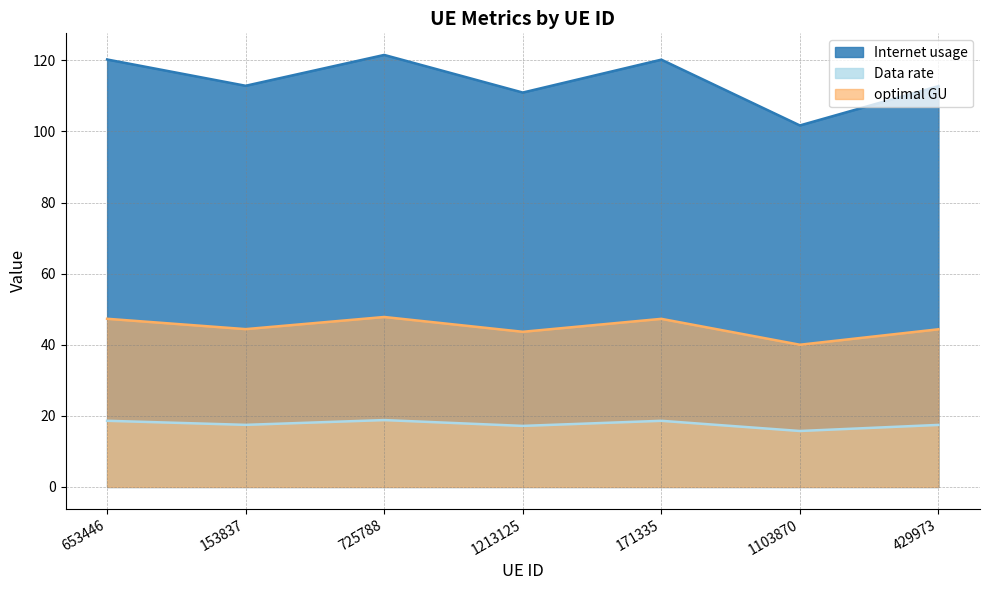

What is the difference between the second highest and second lowest values in the optimal GU series?

3.7